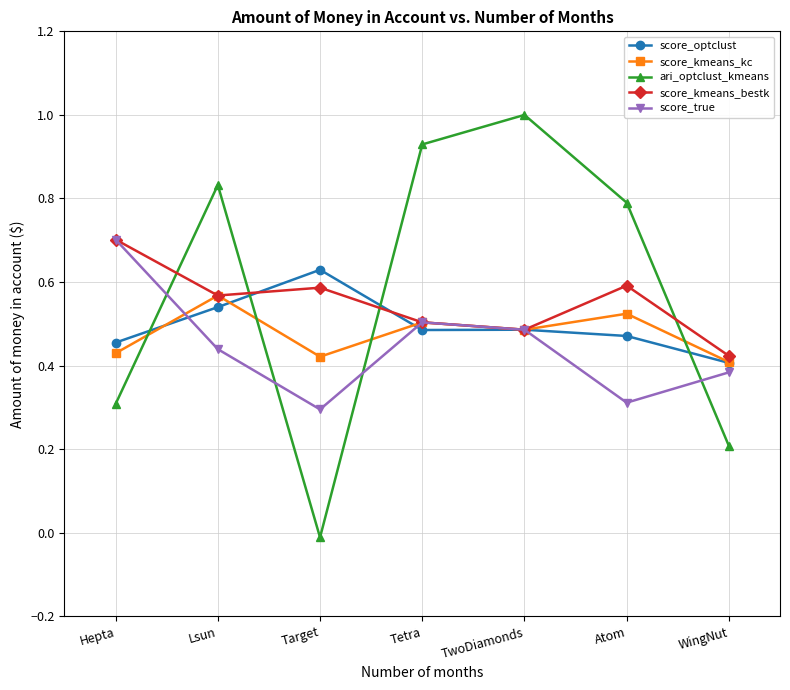

What position from the right is Tetra?

4